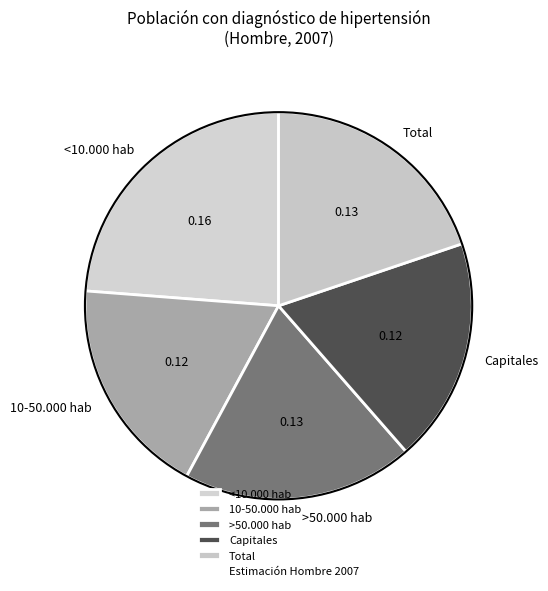

Count the number of slices in the pie.

5